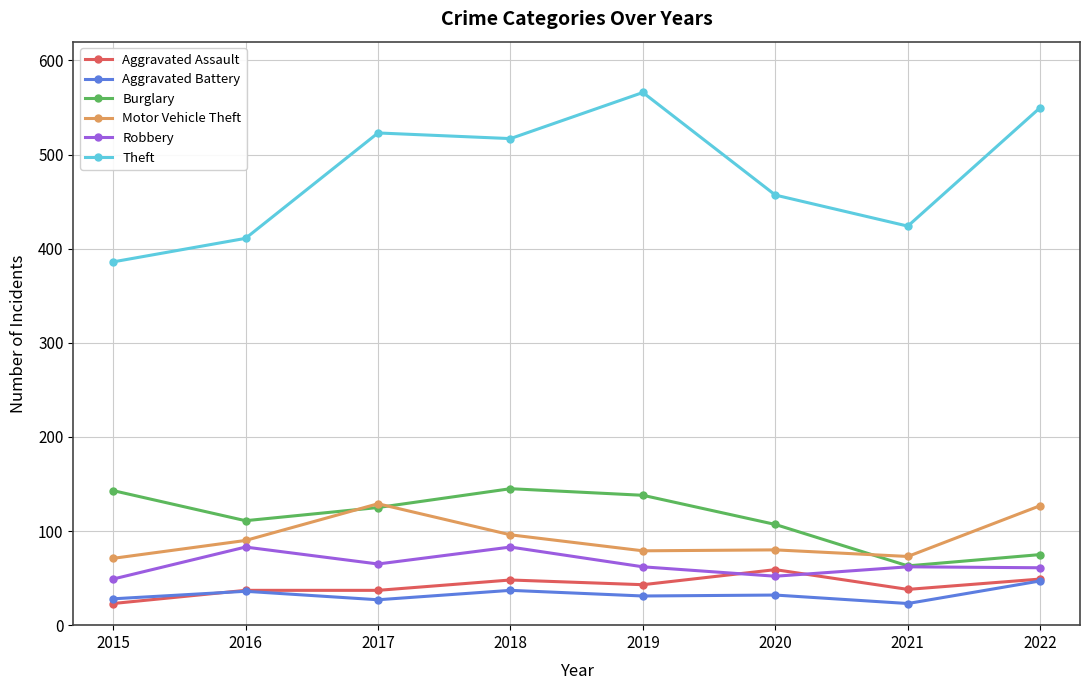

Which series has the largest range (max minus min)?

Theft